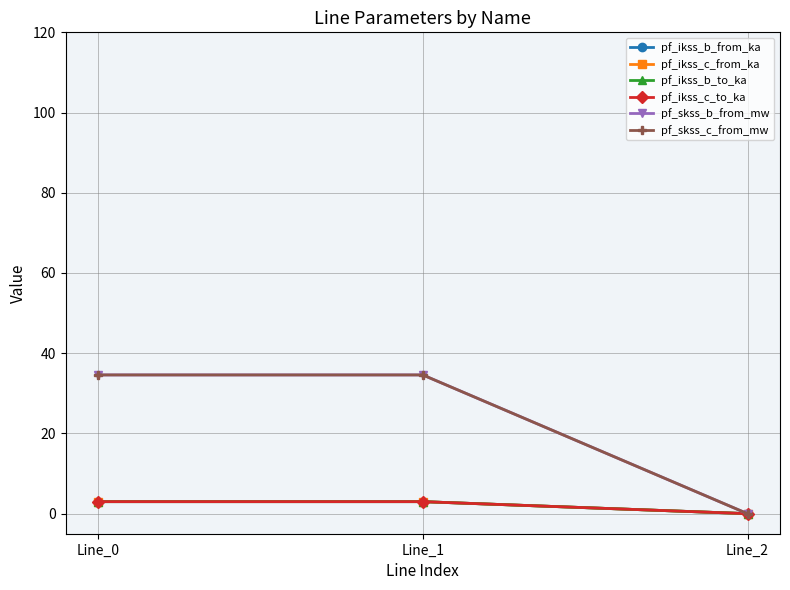

Rank the series at Line_2 from lowest to highest value.

pf_ikss_b_from_ka, pf_ikss_c_from_ka, pf_ikss_b_to_ka, pf_ikss_c_to_ka, pf_skss_b_from_mw, pf_skss_c_from_mw